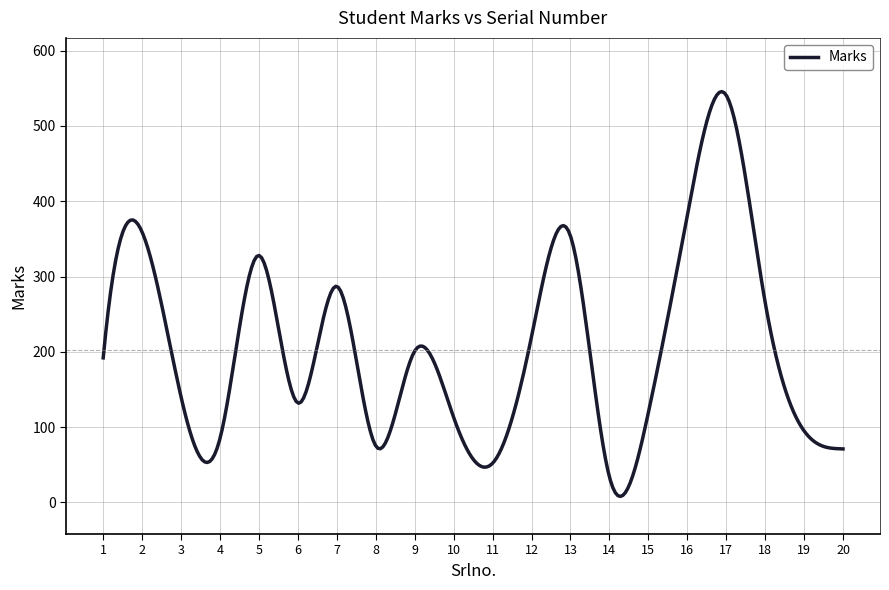

What is the difference between the maximum and minimum values?

537.8